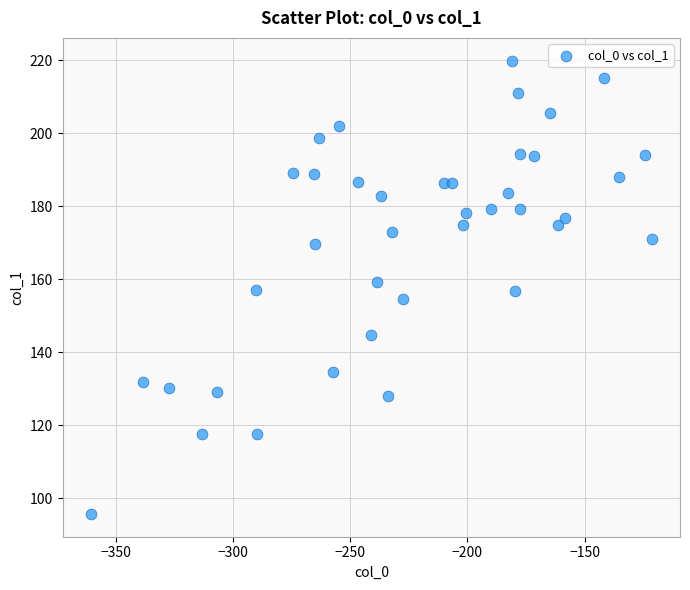

What is the range of Y values (max minus min)?

124.3